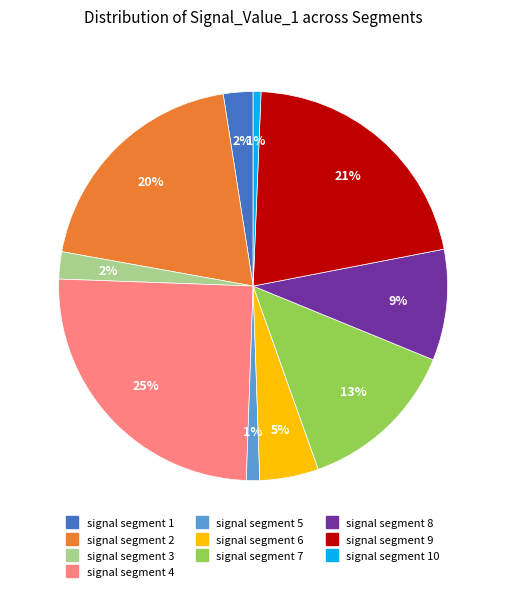

Is there a majority slice in this chart?

No